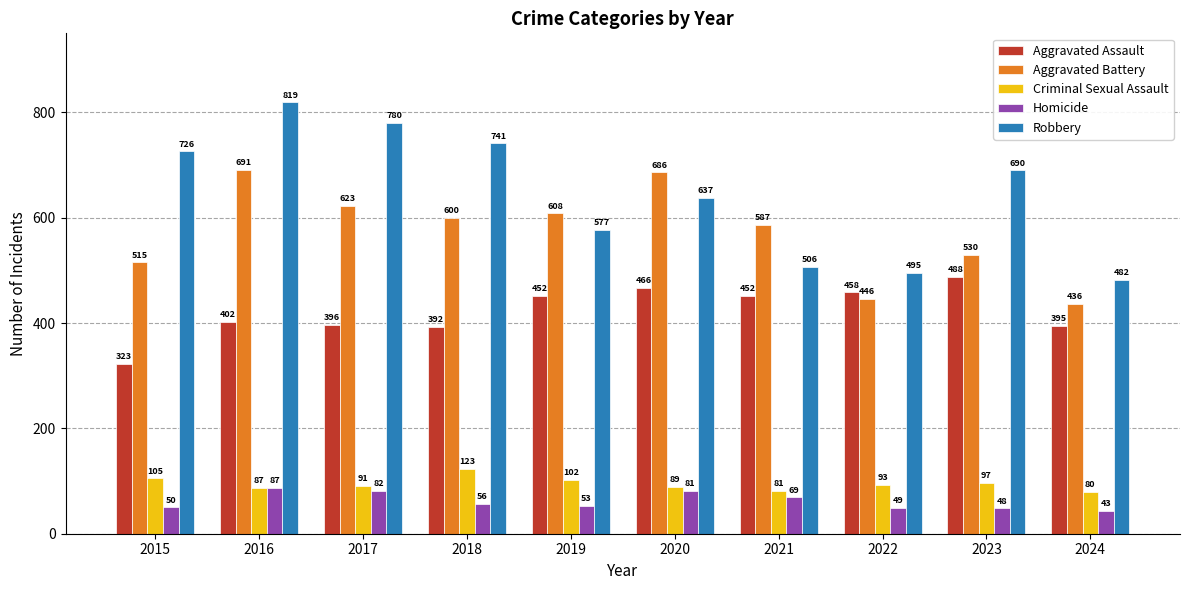

Reading left to right, transcribe all the data shown in this chart.

Aggravated Assault: 323	402	396	392	452	466	452	458	488	395
Aggravated Battery: 515	691	623	600	608	686	587	446	530	436
Criminal Sexual Assault: 105	87	91	123	102	89	81	93	97	80
Homicide: 50	87	82	56	53	81	69	49	48	43
Robbery: 726	819	780	741	577	637	506	495	690	482